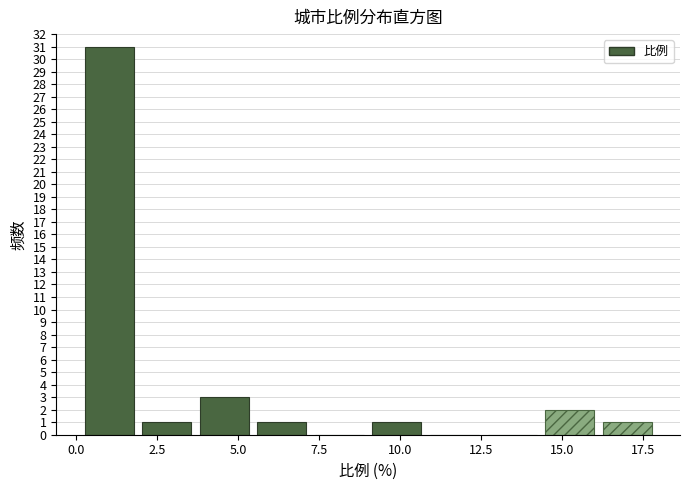

Around what value on the x-axis is the tallest bar? Give the approximate position of its centre, as read against the axis.

1.0